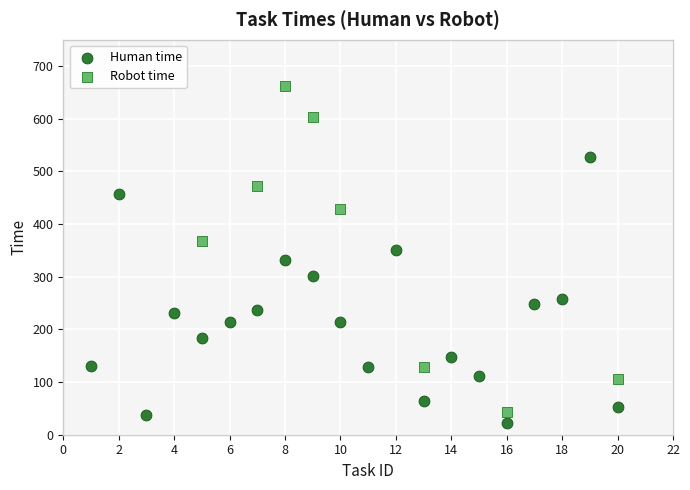

Which series has the widest spread of Y values?

Robot time